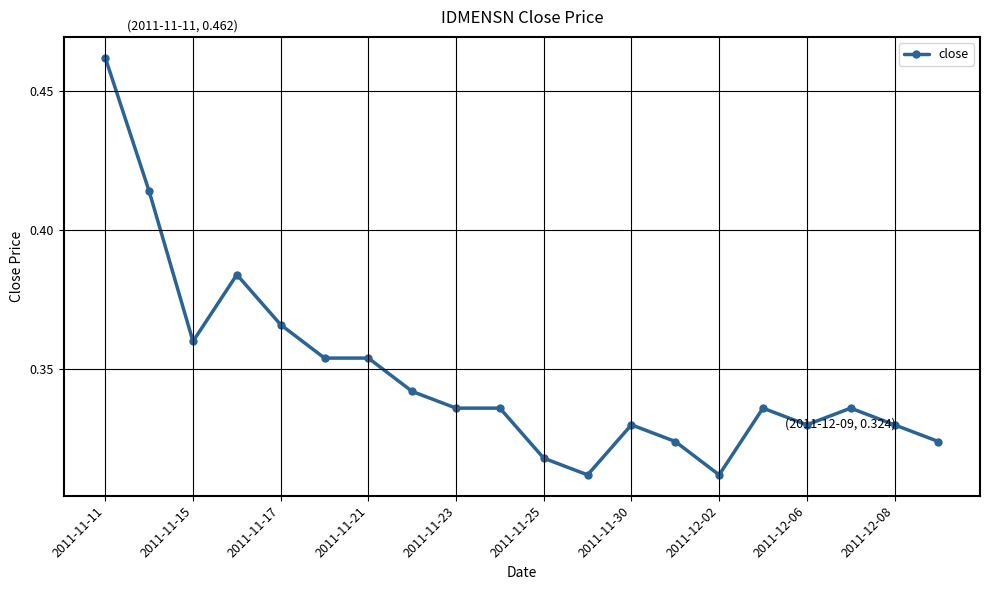

Count the values in the range 0 to 1.

20